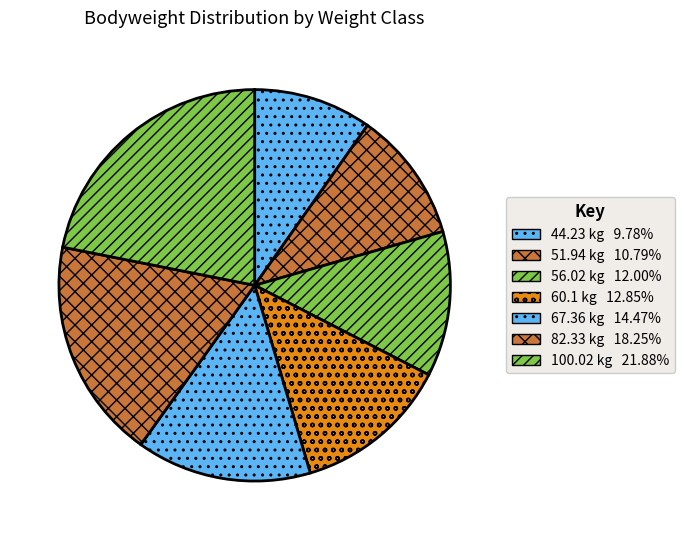

Count the number of slices in the pie.

7